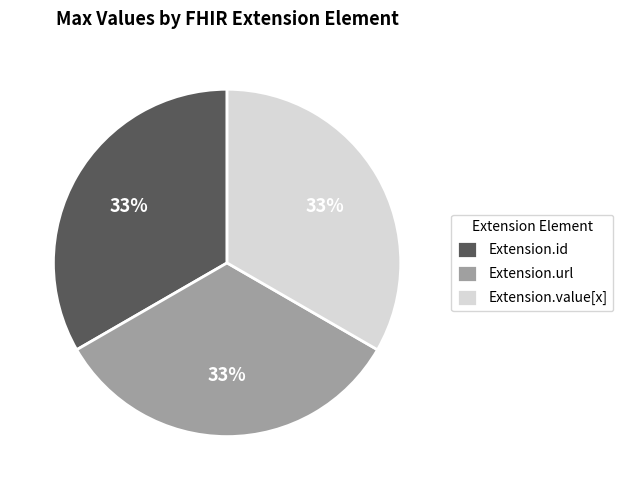

Does any single category account for the majority?

No